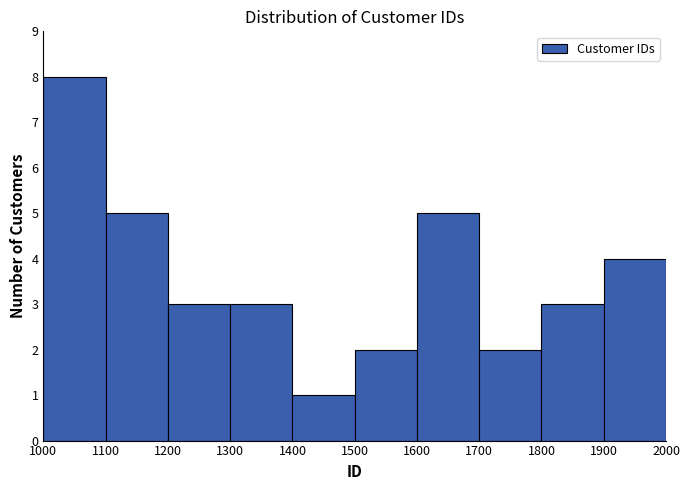

What is the height of the bar covering 1500 to 1600 on the x-axis? The values are not printed on the chart, so give them approximately, as read against the axis.

2